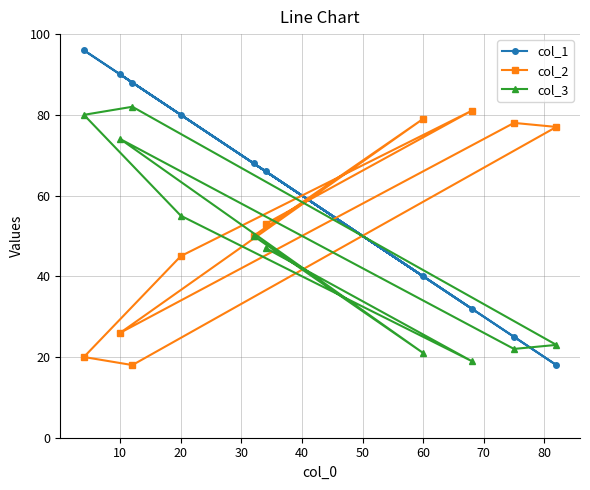

Reading right to left, what are all the values shown in this chart?

col_1: 18	25	32	40	66	68	80	88	90	96
col_2: 77	78	81	79	53	50	45	18	26	20
col_3: 23	22	19	21	47	50	55	82	74	80